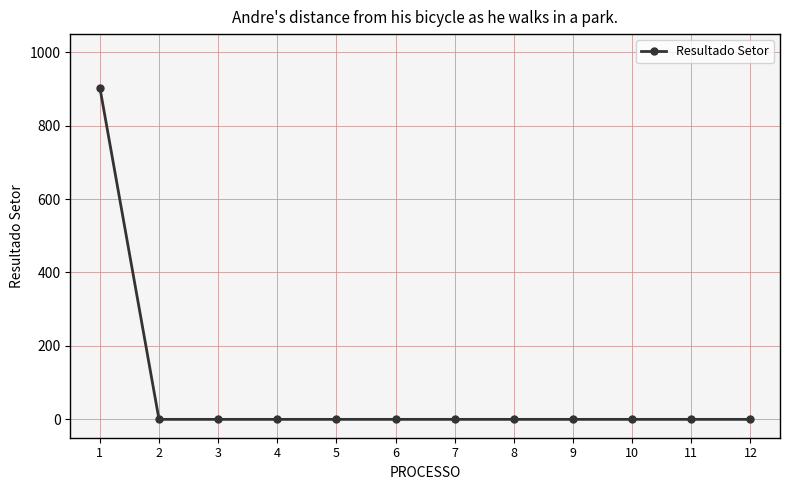

What is the maximum value shown in the chart?

903.5